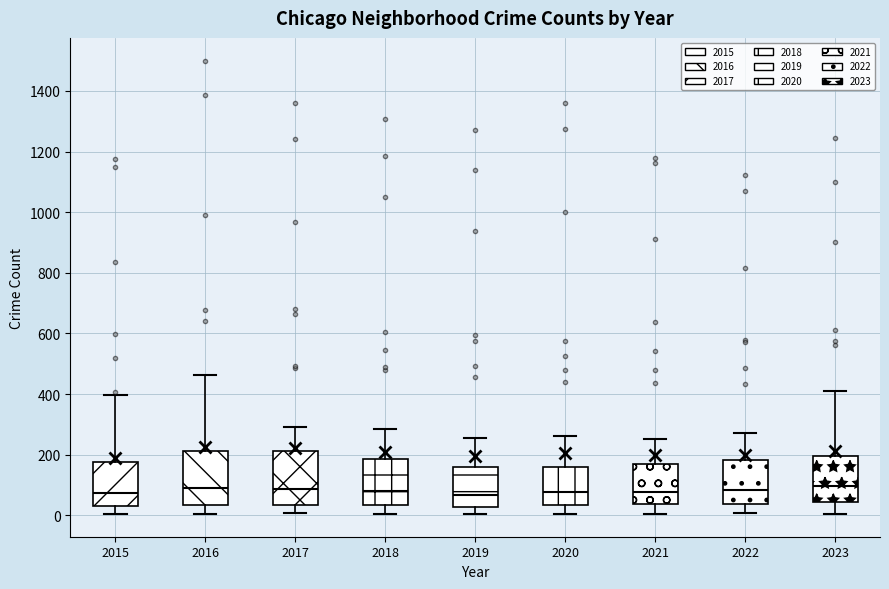

Reading left to right, transcribe this box plot: for each box, give where its median line is, the range the box spans, and where its two whiskers end, as read against the y-axis. The values are not printed on the chart, so give them approximately, as read against the axis.

2015: median 80, box 40 to 180, whiskers 0 to 400
2016: median 80, box 40 to 220, whiskers 0 to 460
2017: median 80, box 40 to 220, whiskers 0 to 300
2018: median 80, box 40 to 180, whiskers 0 to 280
2019: median 60, box 20 to 160, whiskers 0 to 260
2020: median 80, box 40 to 160, whiskers 0 to 260
2021: median 80, box 40 to 180, whiskers 0 to 260
2022: median 80, box 40 to 180, whiskers 0 to 280
2023: median 100, box 40 to 200, whiskers 0 to 420